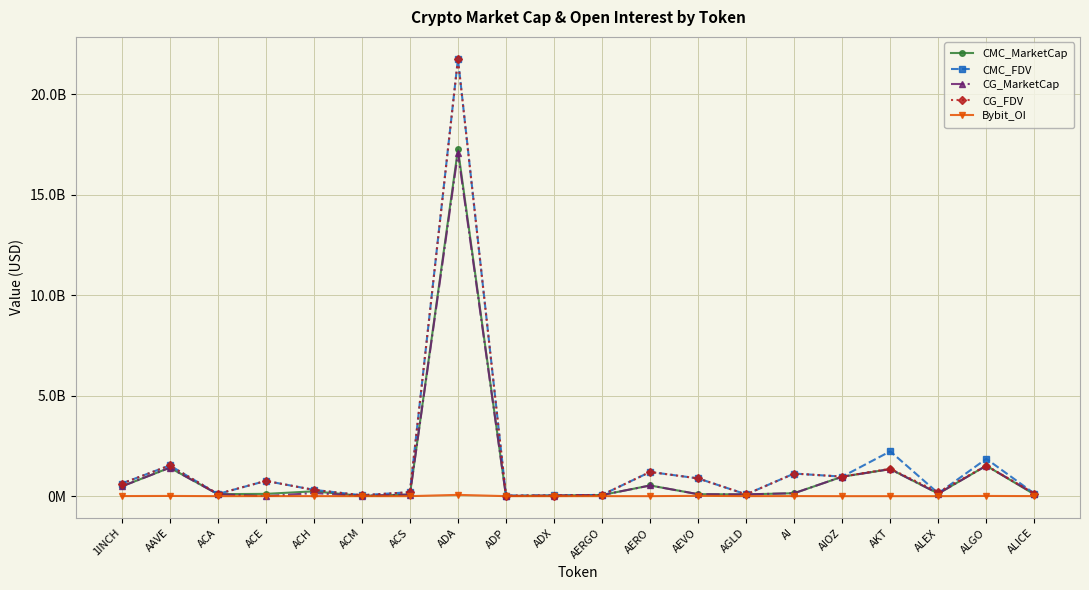

Is the value of CG_FDV at ADA greater than the value of Bybit_OI at 1INCH?

Yes